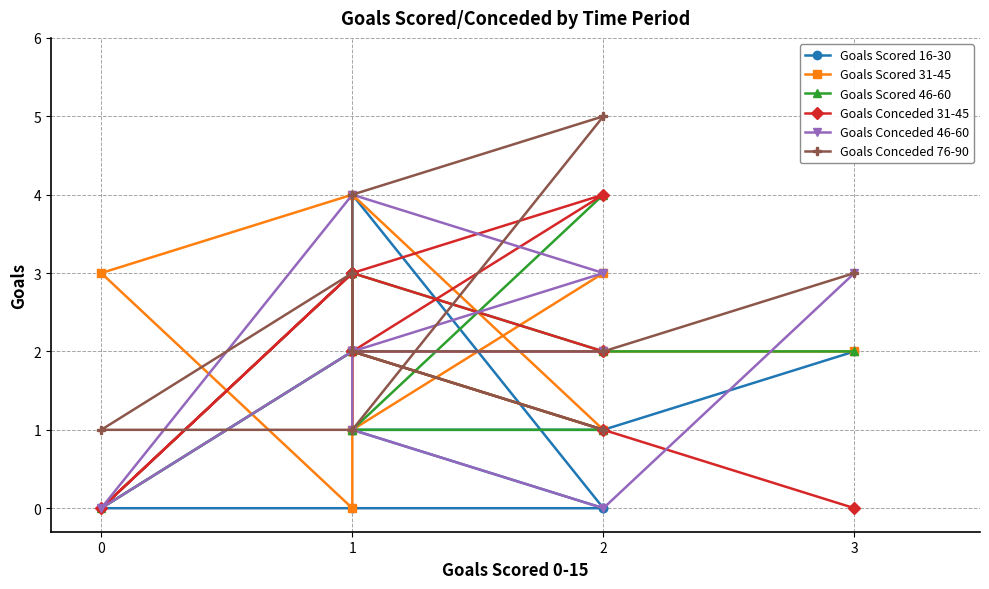

Between which two adjacent categories do Goals Scored 46-60 and Goals Conceded 76-90 first intersect?

2 and 1